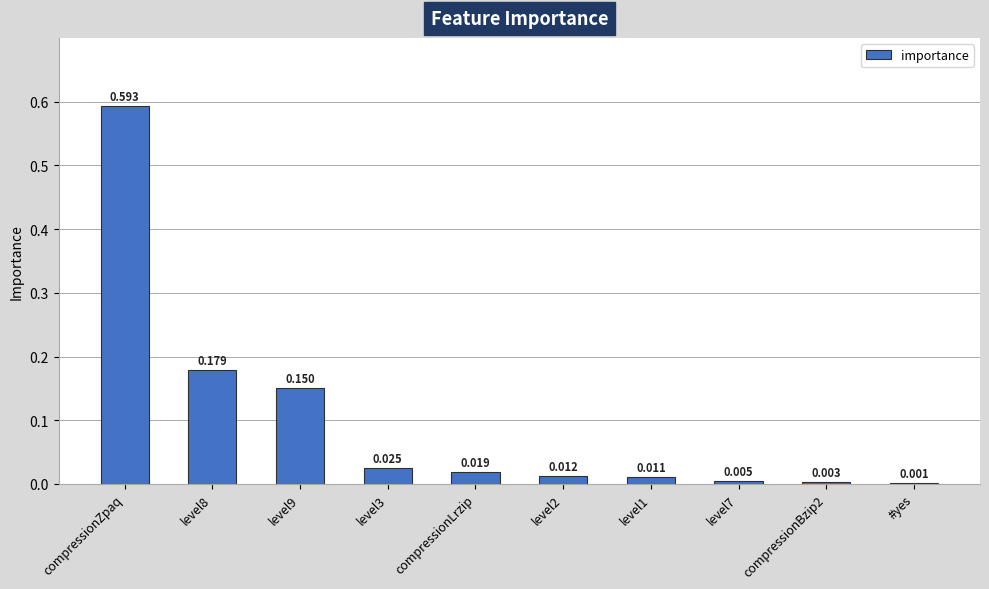

Between level1 and level3, which is larger?

level3